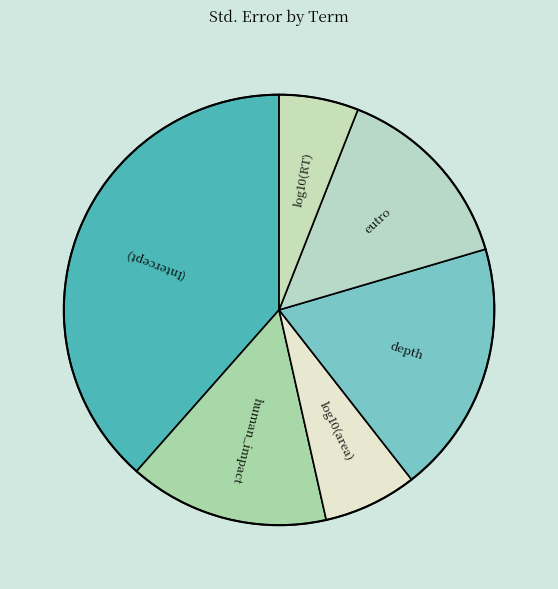

Do log10(RT) and eutro together represent more than half of the pie?

No